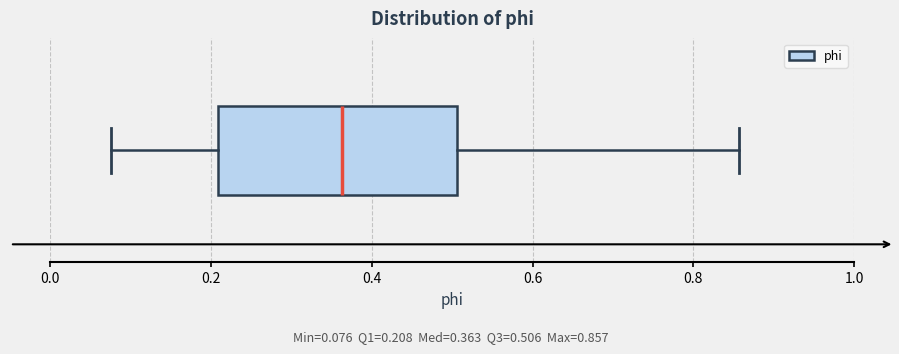

Transcribe this box plot: give where the median line is, the range the box spans, and where the two whiskers end, as read against the x-axis. The values are not printed on the chart, so give them approximately, as read against the axis.

median 0.36, box 0.20 to 0.50, whiskers 0.08 to 0.86